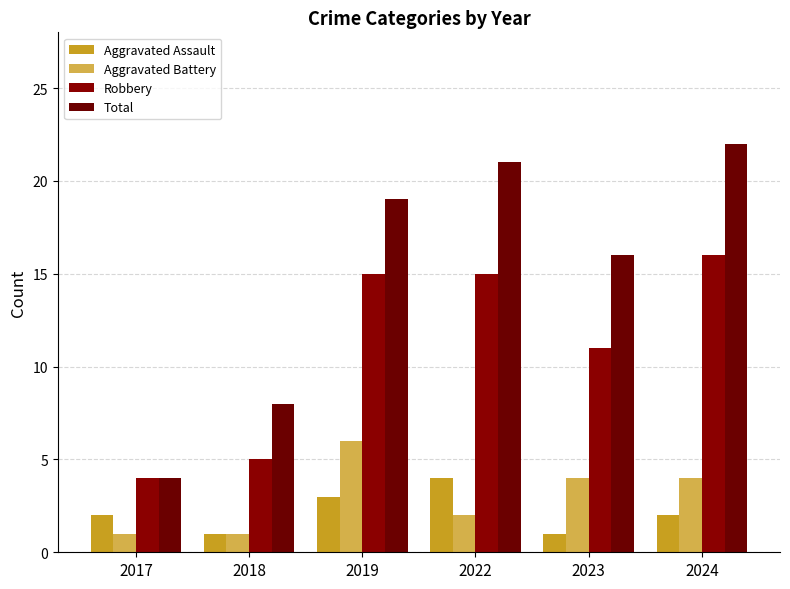

Are the bars horizontal?

No